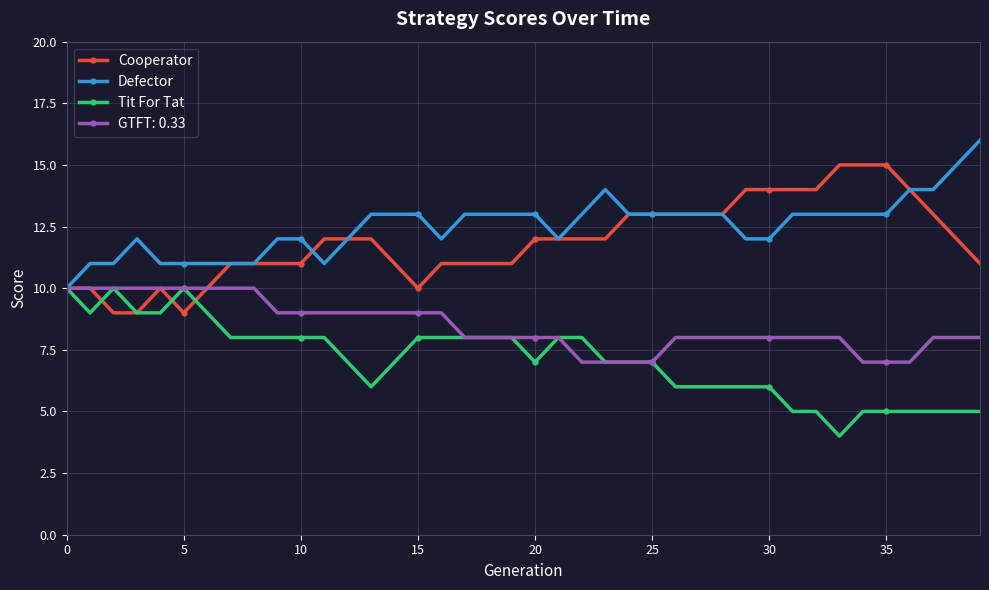

What is the lowest value of the Cooperator series?

9